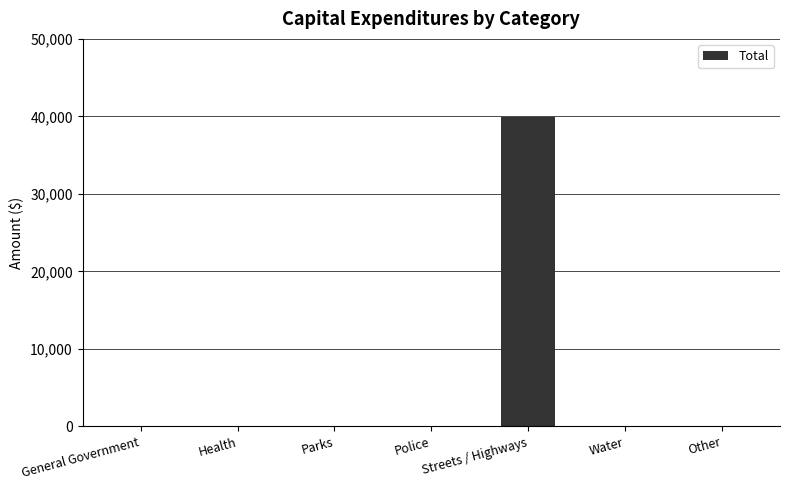

What is the maximum value shown in the chart?

39894